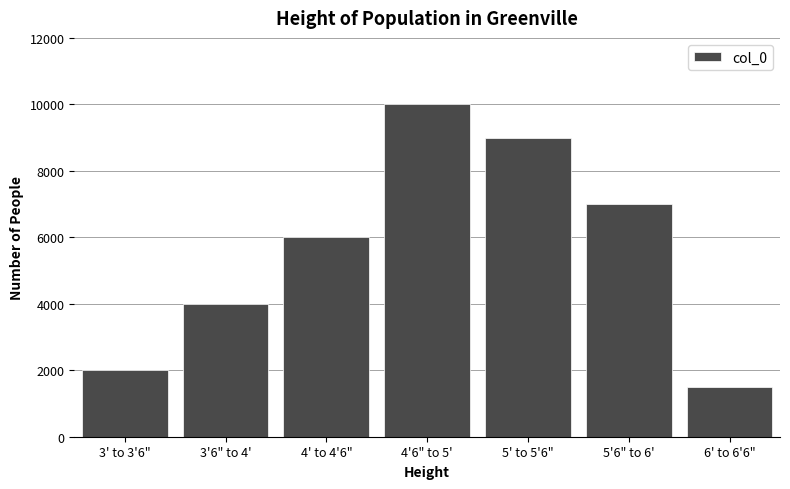

Reading right to left, transcribe all the data shown in this chart.

6' to 6'6"=1500	5'6" to 6'=7000	5' to 5'6"=9000	4'6" to 5'=10000	4' to 4'6"=6000	3'6" to 4'=4000	3' to 3'6"=2000